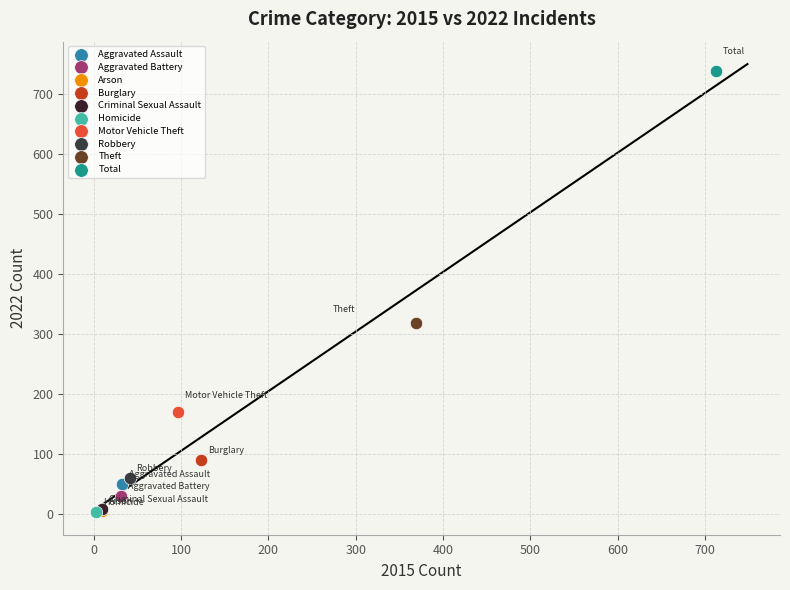

What are all the series names shown in the legend?

Aggravated Assault, Aggravated Battery, Arson, Burglary, Criminal Sexual Assault, Homicide, Motor Vehicle Theft, Robbery, Theft, Total